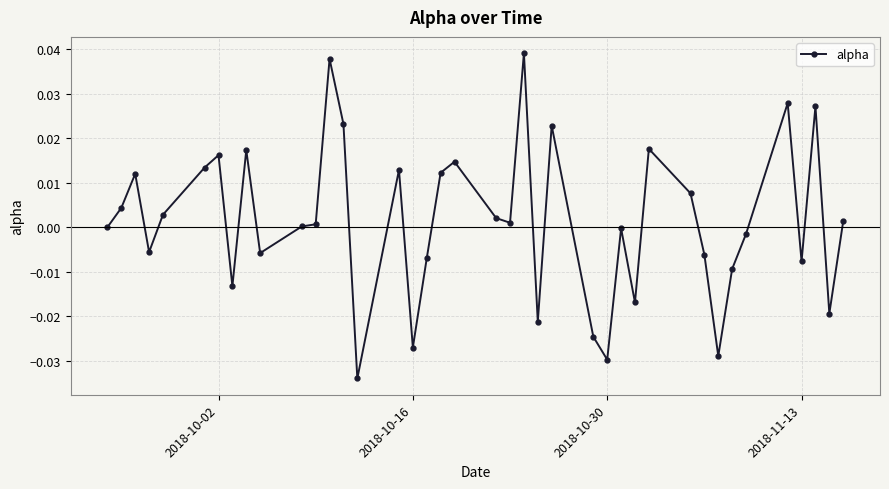

Does the chart display data point markers on the line(s)?

Yes